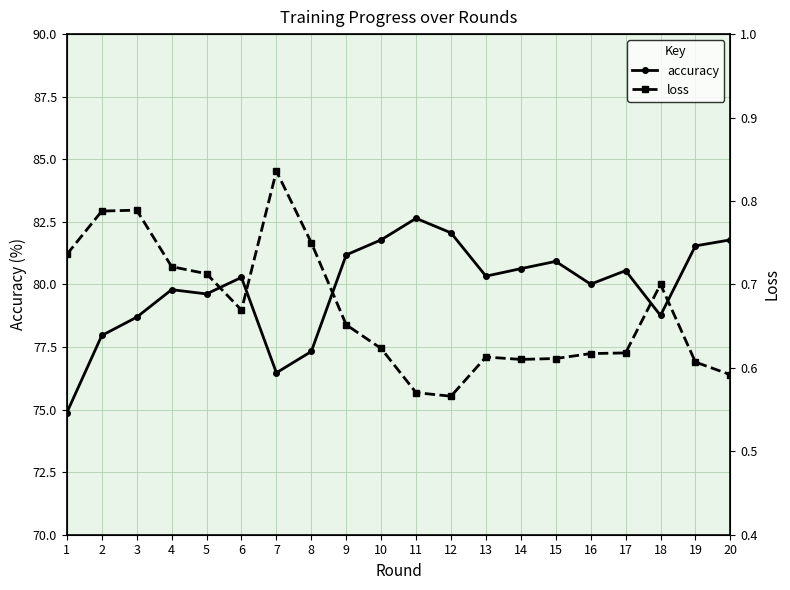

List the series in order of their peak value, lowest first.

loss, accuracy